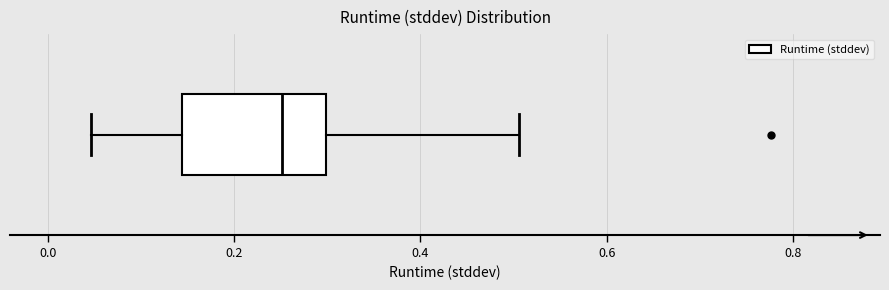

Transcribe this box plot: give where the median line is, the range the box spans, and where the two whiskers end, as read against the x-axis. The values are not printed on the chart, so give them approximately, as read against the axis.

median 0.26, box 0.14 to 0.30, whiskers 0.04 to 0.50